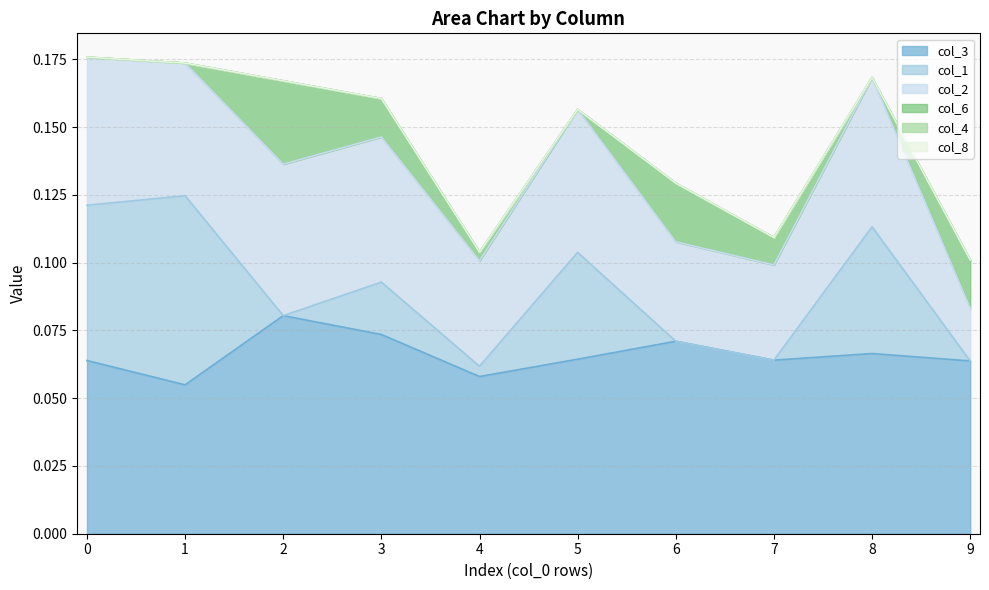

True or false: col_6 and col_2 cross at least once.

False